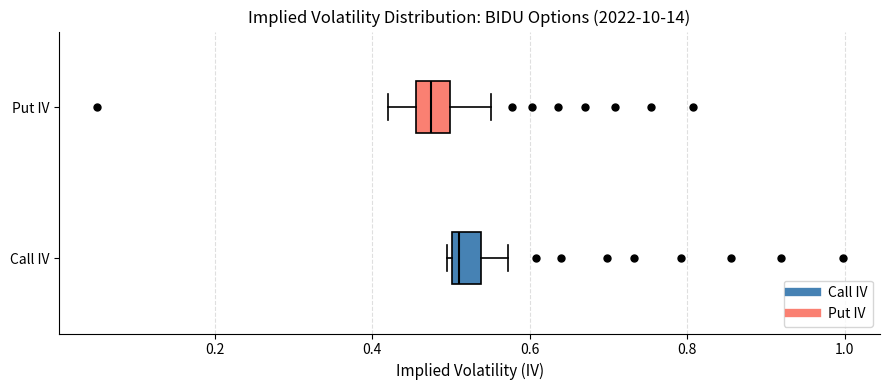

Where is the left edge of the box for Call IV on the x-axis? The values are not printed on the chart, so give them approximately, as read against the axis.

0.50